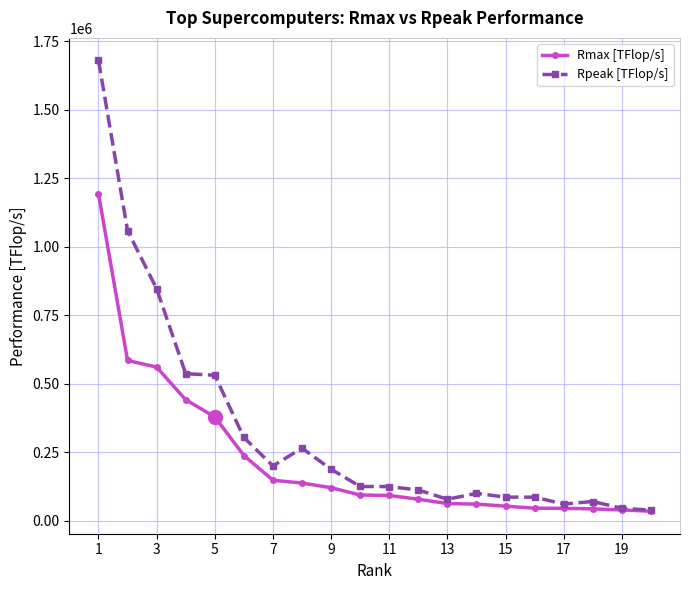

Rank the series by their maximum value, from lowest to highest.

Rmax [TFlop/s], Rpeak [TFlop/s]